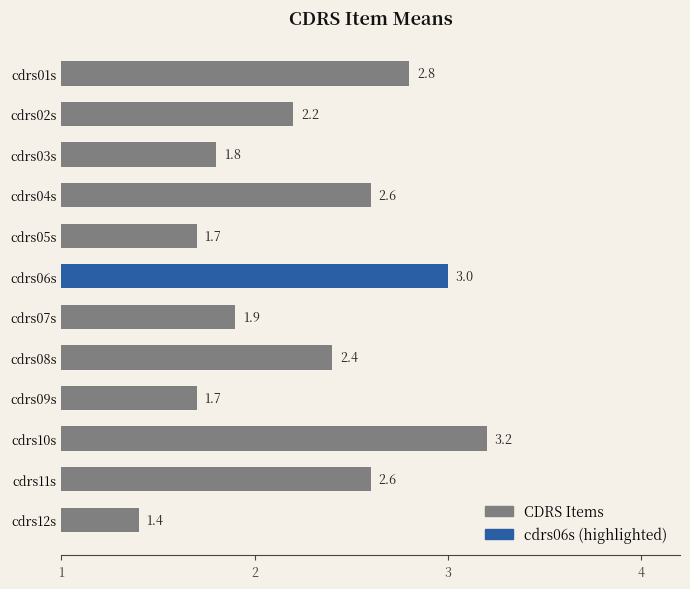

What is the smallest value displayed?

1.4